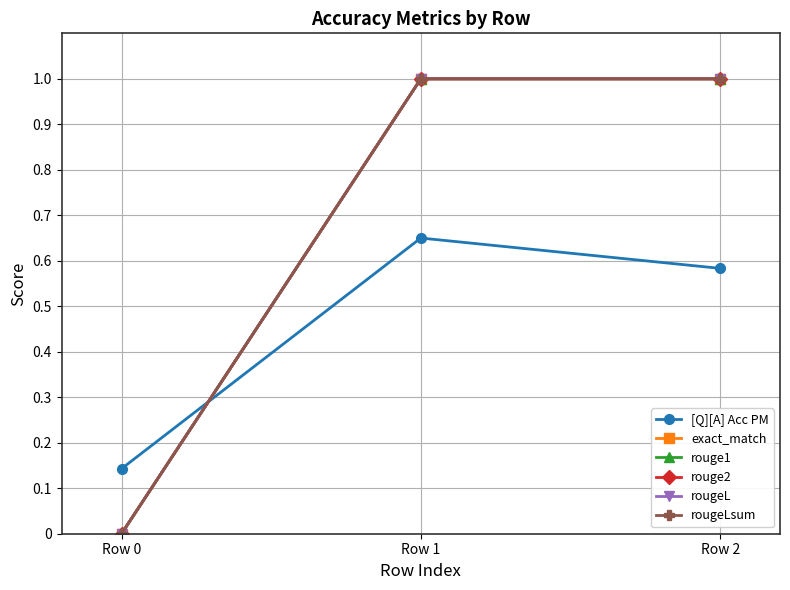

Does the chart have visible grid lines?

Yes